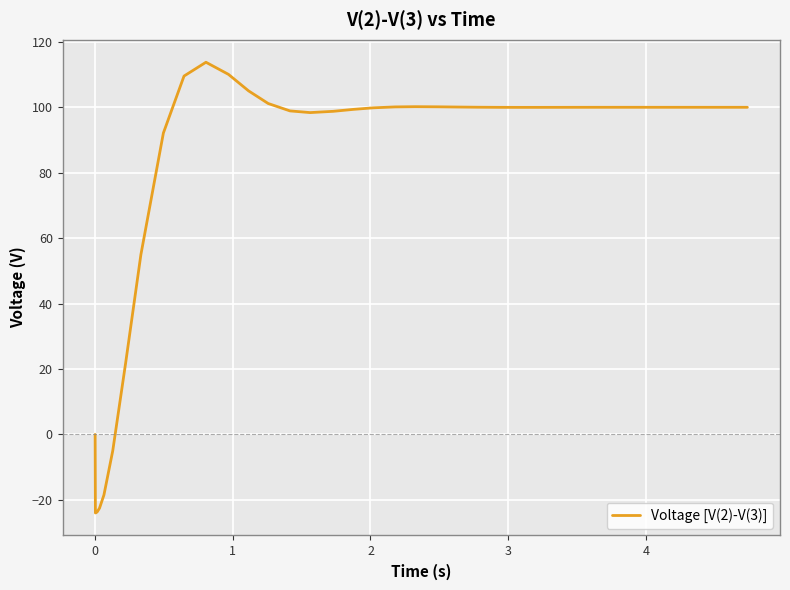

What is the minimum value shown in the chart?

-24.0